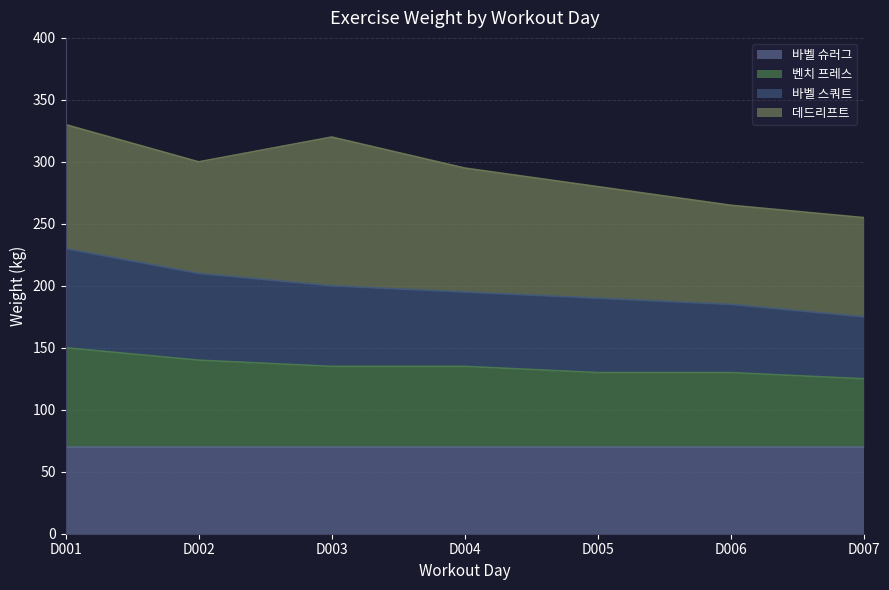

True or false: 벤치 프레스 and 바벨 스쿼트 intersect in this chart.

False